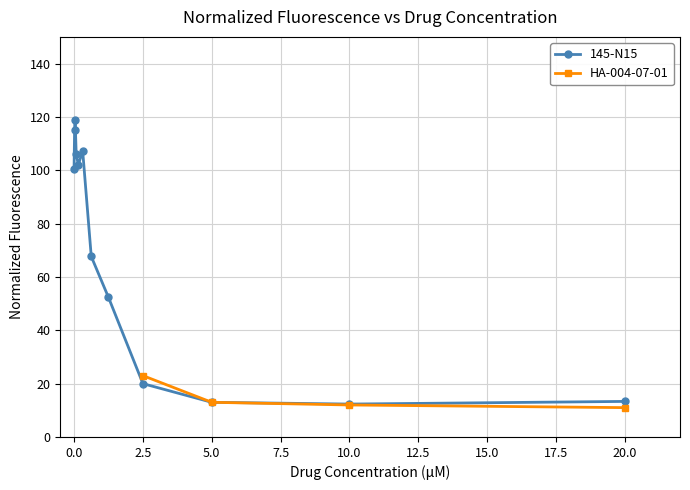

Rank the categories by value from lowest to highest.

10, 5, 20, 2.5, 1.25, 0.625, 0, 0.15625, 0.078125, 0.3125, 0.01953125, 0.0390625